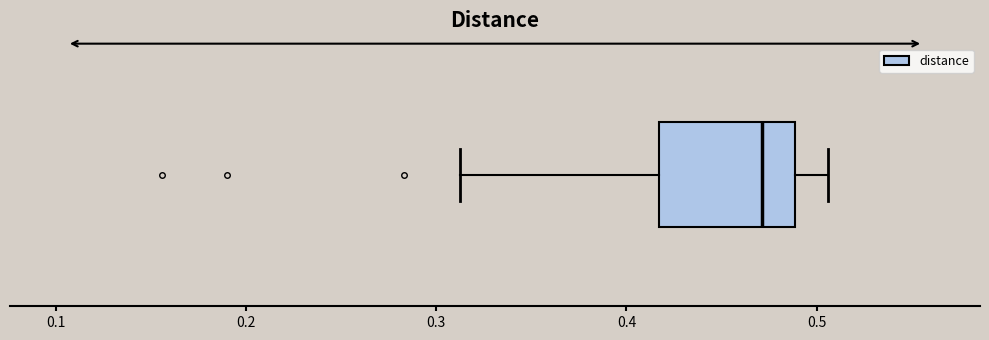

Transcribe this box plot: give where the median line is, the range the box spans, and where the two whiskers end, as read against the x-axis. The values are not printed on the chart, so give them approximately, as read against the axis.

median 0.47, box 0.42 to 0.49, whiskers 0.31 to 0.51